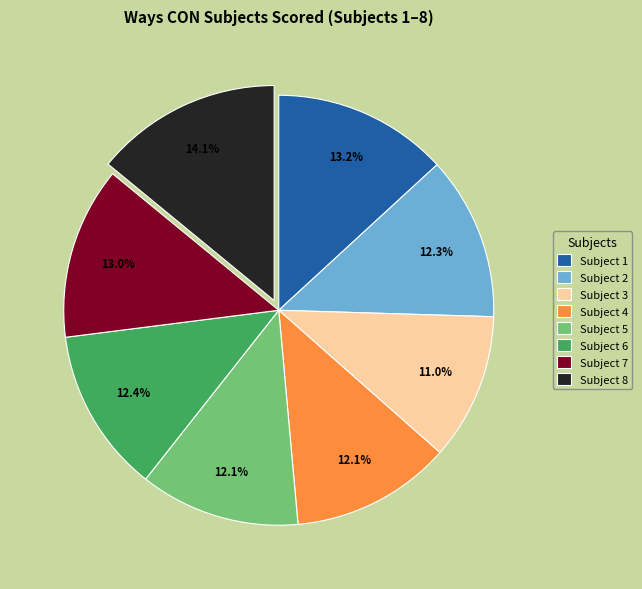

Is Subject 6 the majority of the pie?

No